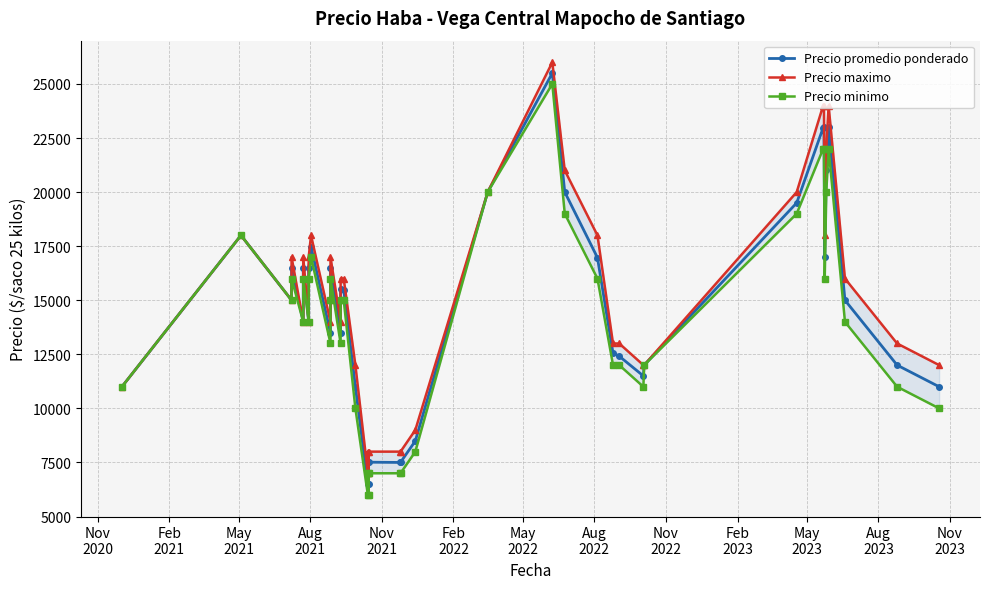

What is the label of the 34th point from the right?

May
2022